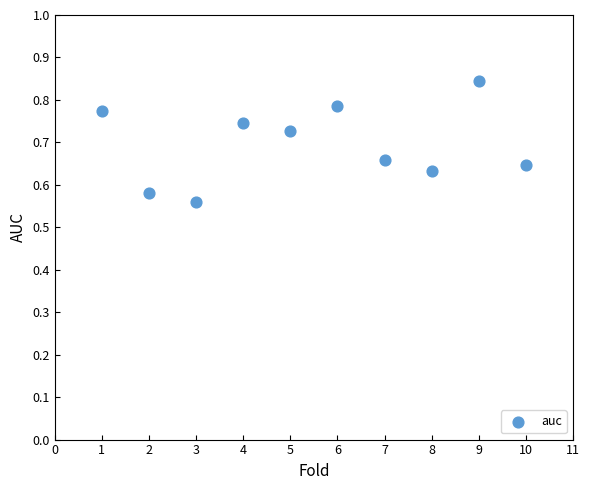

What is the range of Y values (max minus min)?

0.3